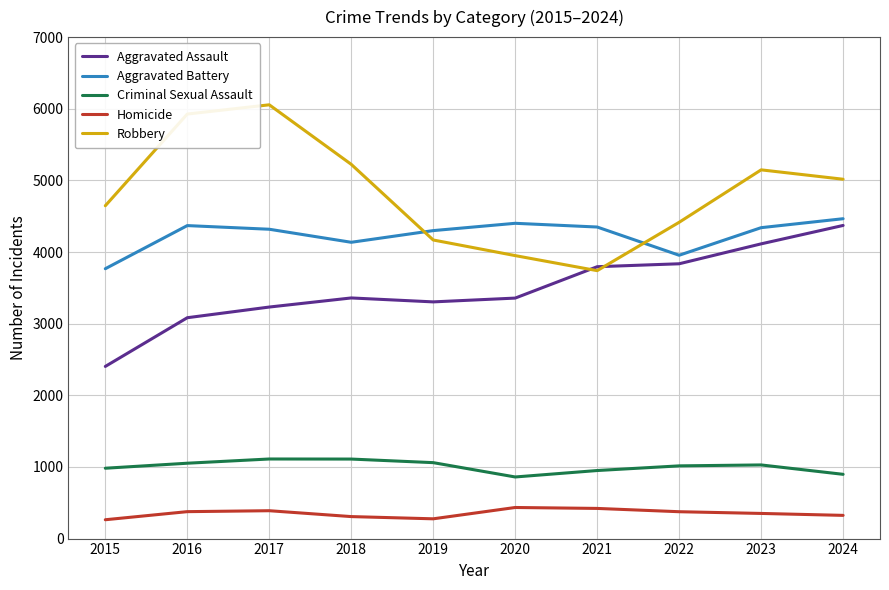

What is the maximum value shown in the chart?

6055